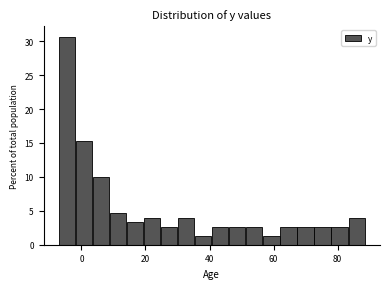

Read against the x-axis, roughly where is the centre of the tallest bar?

-4